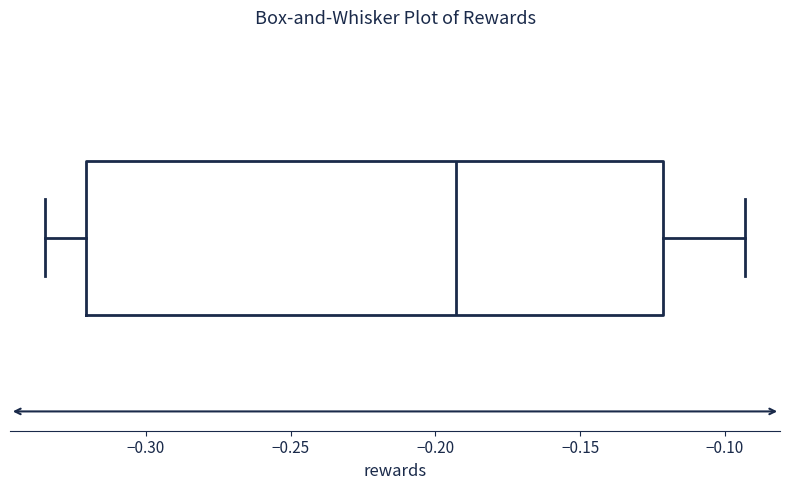

Where is the right edge of the box on the x-axis? The values are not printed on the chart, so give them approximately, as read against the axis.

-0.120